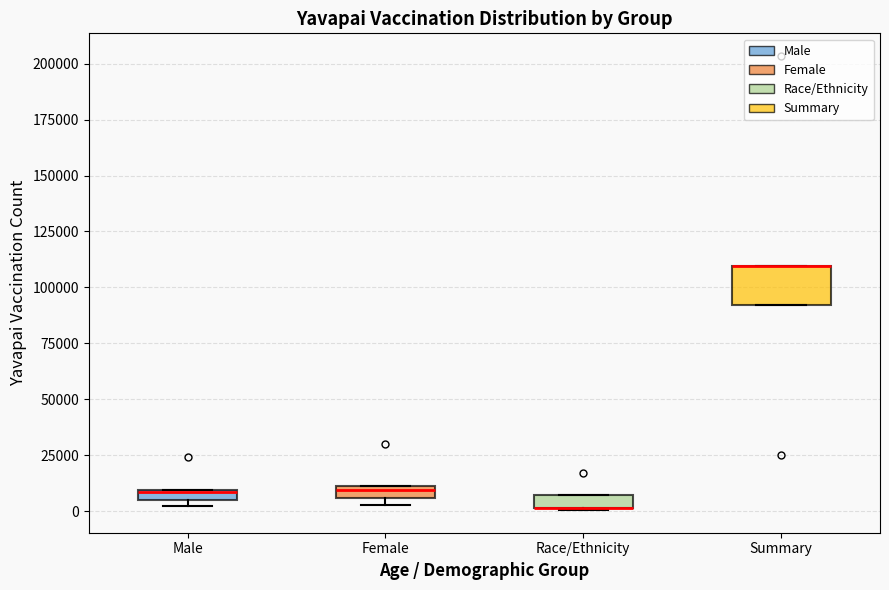

Which box is the tallest, from its lower edge to its upper edge?

Summary